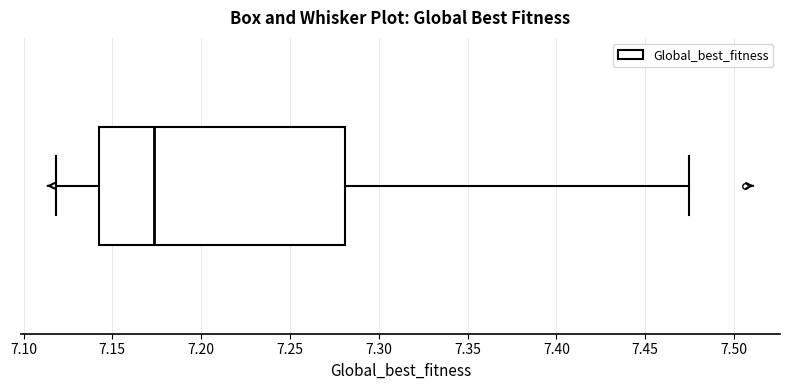

Read this box plot against the x-axis: the position of the median line, the range covered by the box, and the ends of both whiskers. The values are not printed on the chart, so give them approximately, as read against the axis.

median 7.175, box 7.140 to 7.280, whiskers 7.120 to 7.475